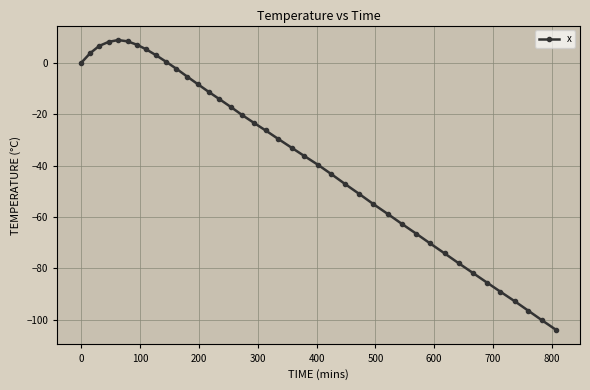

What is the average value?

-36.8